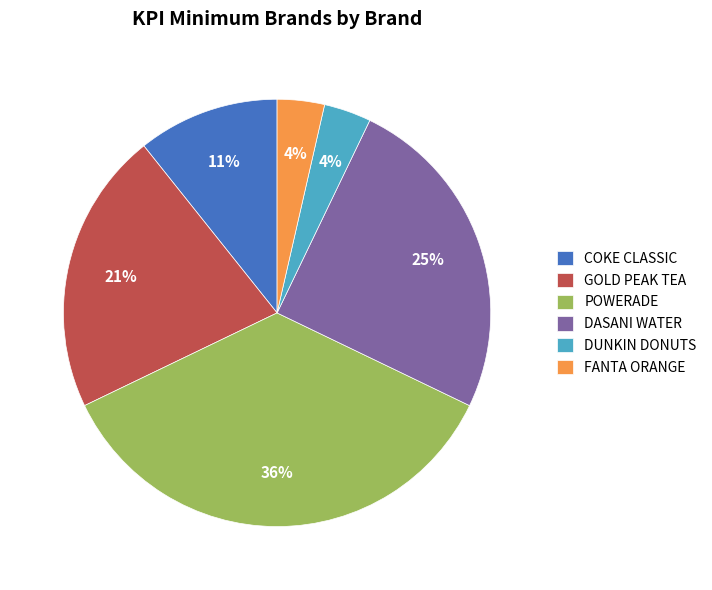

Combined, do GOLD PEAK TEA and POWERADE account for over 50%?

Yes